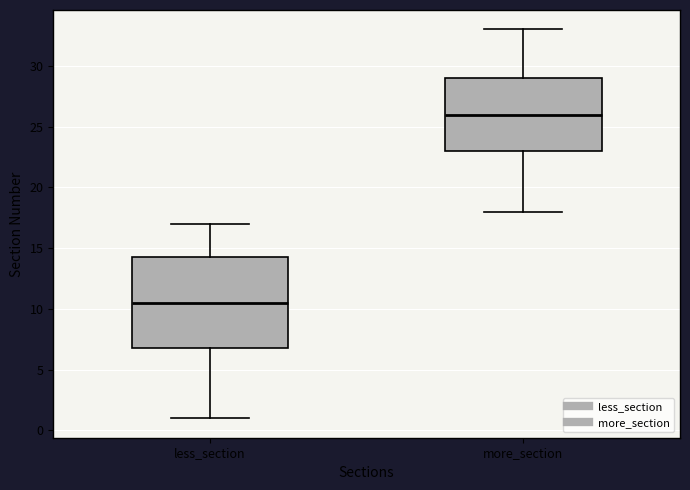

Reading left to right, read every box against the y-axis: the position of its median line, the range the box covers, and the ends of its whiskers. The values are not printed on the chart, so give them approximately, as read against the axis.

less_section: median 10.5, box 7.0 to 14.5, whiskers 1.0 to 17.0
more_section: median 26.0, box 23.0 to 29.0, whiskers 18.0 to 33.0